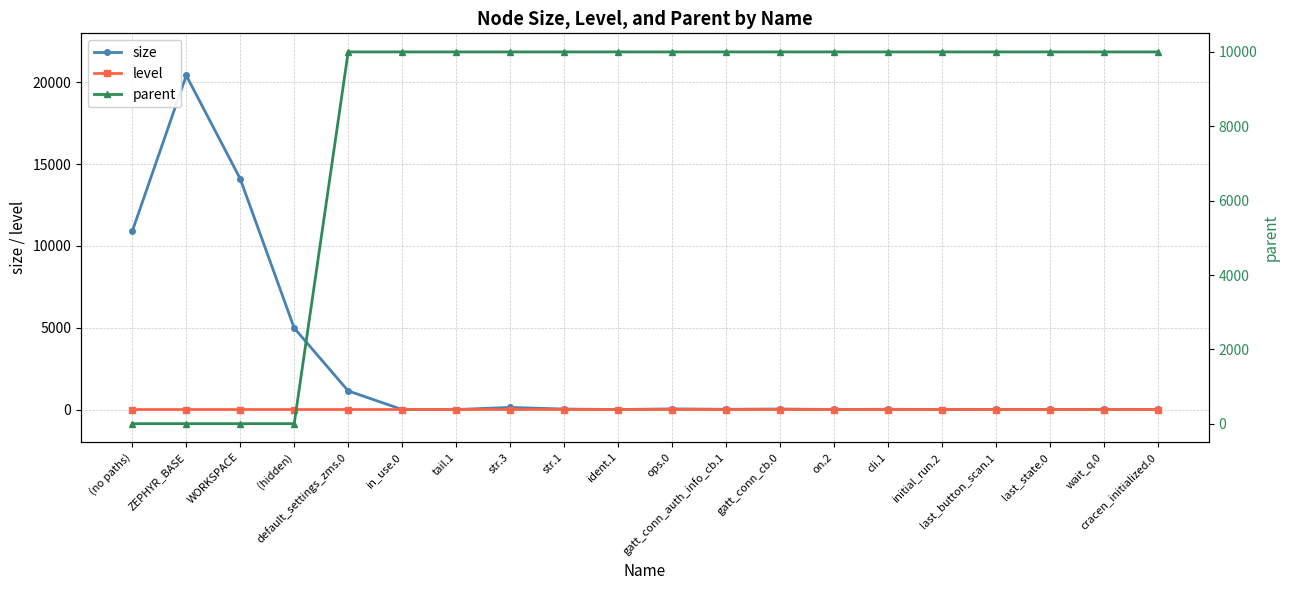

At which label does parent reach its minimum?

(no paths)